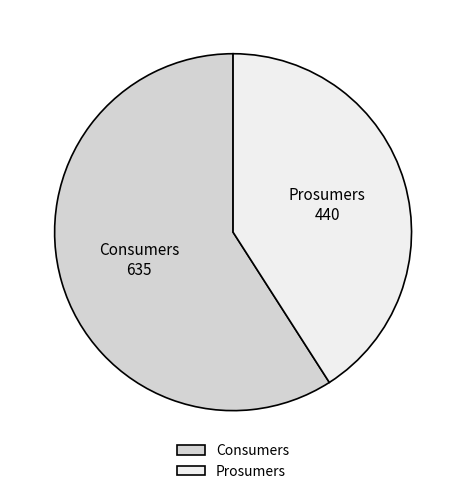

How many segments does this pie chart have?

2